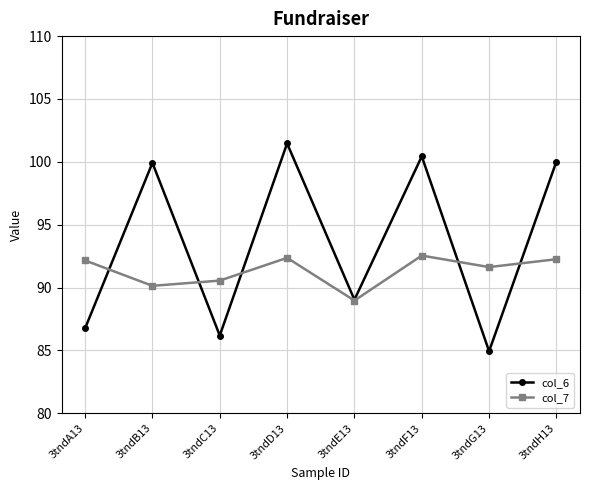

What is the label of the 3rd point from the right?

3tndF13